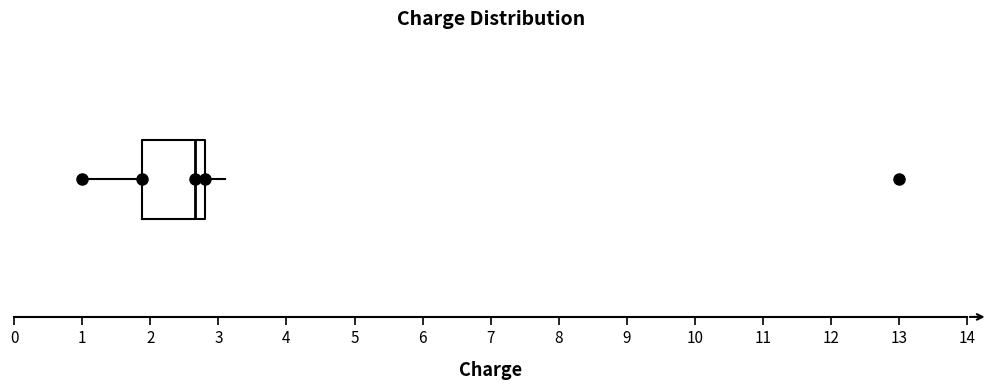

Where does the right whisker of the box end on the x-axis? The values are not printed on the chart, so give them approximately, as read against the axis.

3.1